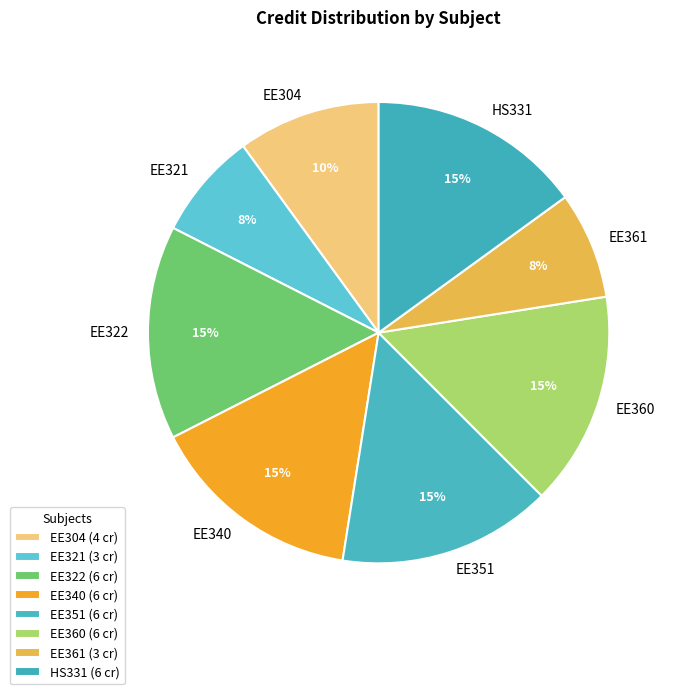

What percentage is the EE360 slice, to the nearest percent?

15%